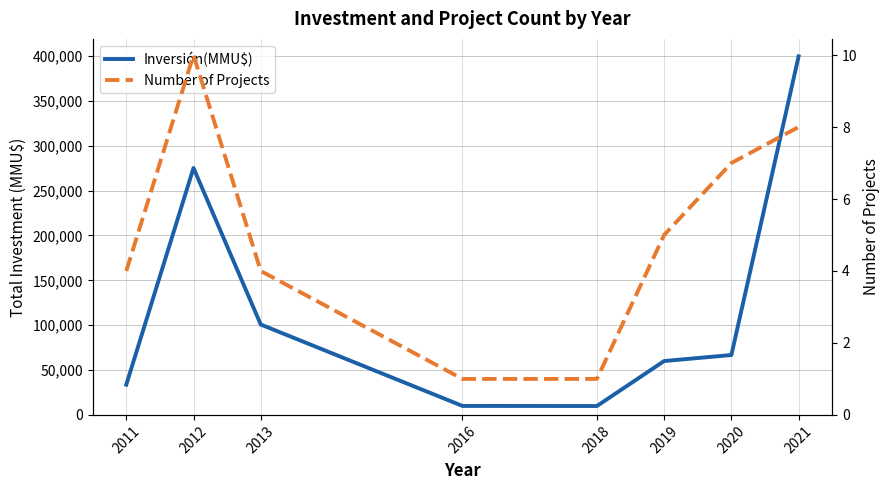

What value does the Number of Projects series have at 2019?

5